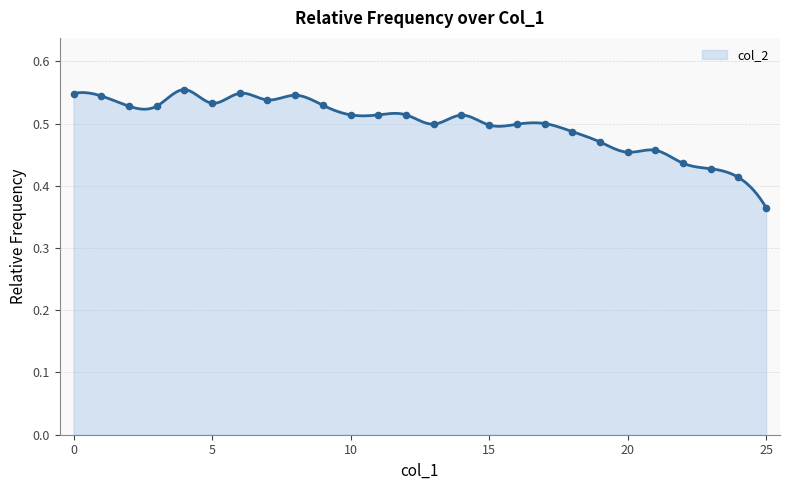

What is the change in value from 8 to 25?

-0.2